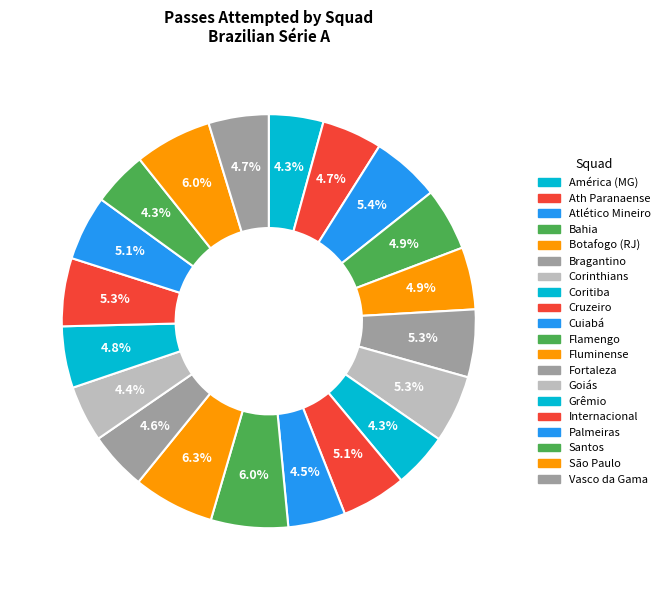

To the nearest percent, what is the difference between the largest and smallest slice percentages?

2%